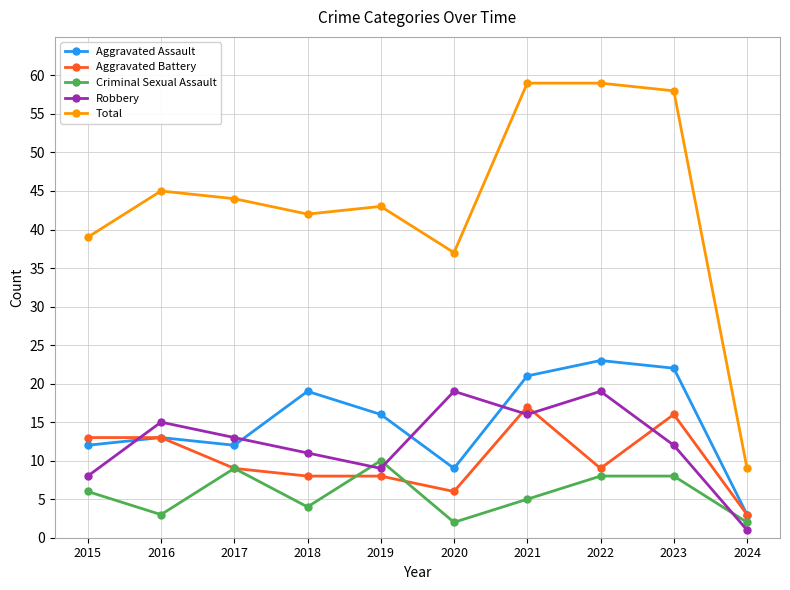

Reading right to left, list all the values displayed in this chart.

Aggravated Assault: 2024=3	2023=22	2022=23	2021=21	2020=9	2019=16	2018=19	2017=12	2016=13	2015=12
Aggravated Battery: 2024=3	2023=16	2022=9	2021=17	2020=6	2019=8	2018=8	2017=9	2016=13	2015=13
Criminal Sexual Assault: 2024=2	2023=8	2022=8	2021=5	2020=2	2019=10	2018=4	2017=9	2016=3	2015=6
Robbery: 2024=1	2023=12	2022=19	2021=16	2020=19	2019=9	2018=11	2017=13	2016=15	2015=8
Total: 2024=9	2023=58	2022=59	2021=59	2020=37	2019=43	2018=42	2017=44	2016=45	2015=39